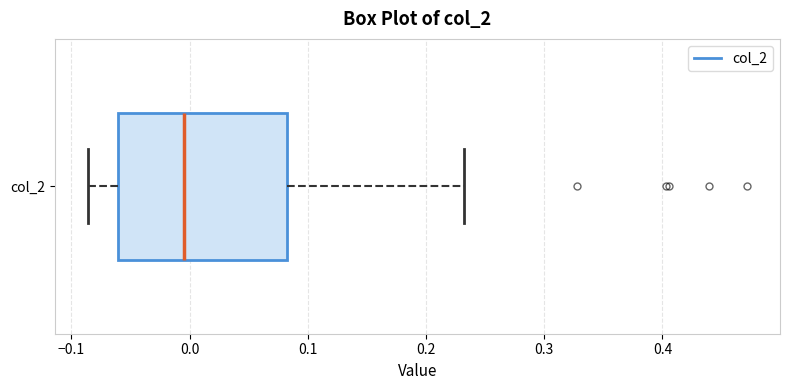

Read this box plot against the x-axis: the position of the median line, the range covered by the box, and the ends of both whiskers. The values are not printed on the chart, so give them approximately, as read against the axis.

median 0.00, box -0.06 to 0.08, whiskers -0.09 to 0.23